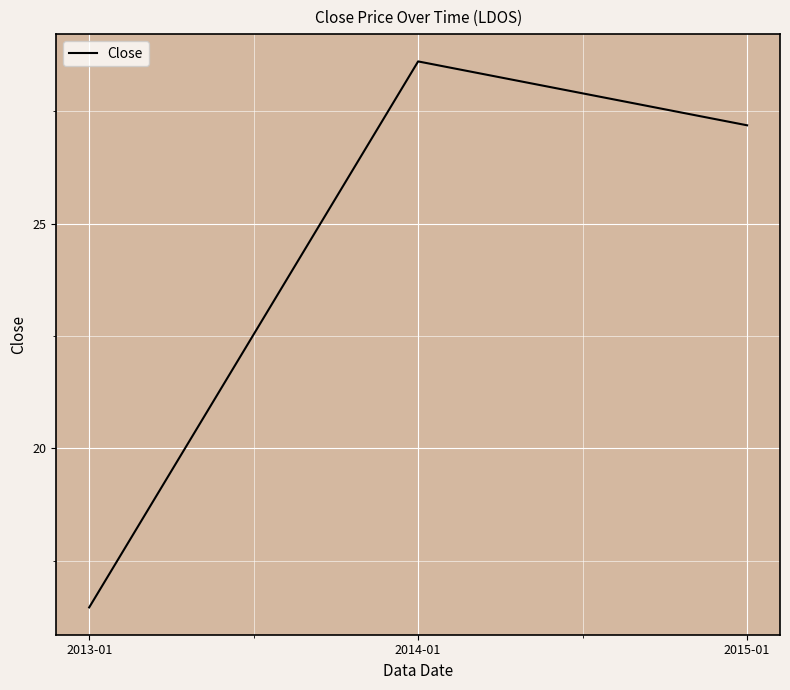

List the labels in order of value, largest first.

2014-01, 2015-01, 2013-01